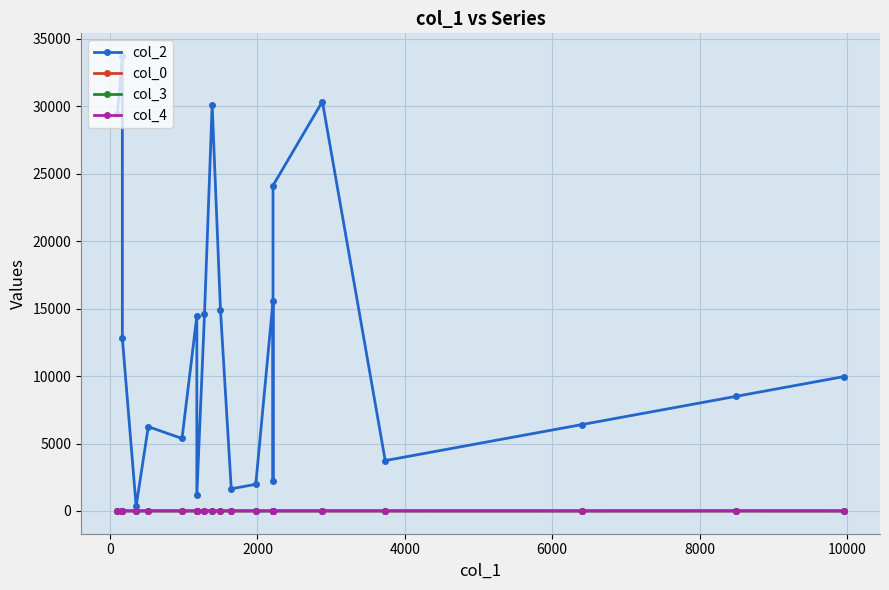

True or false: col_2 and col_0 intersect in this chart.

False